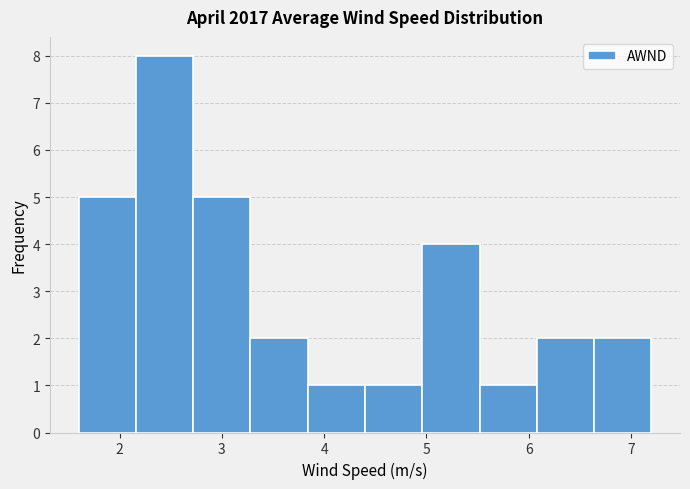

What is the height of the bar covering 4.40 to 4.96 on the x-axis? Neither the bar edges nor the heights are printed on the chart, so give them approximately, as read against the axes.

1